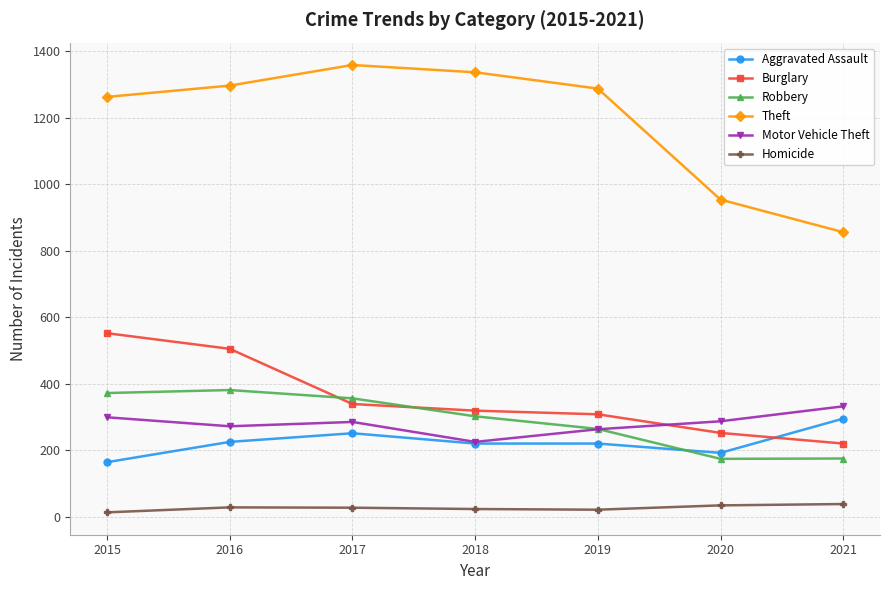

At how many categories does at least one series exceed 1112?

5